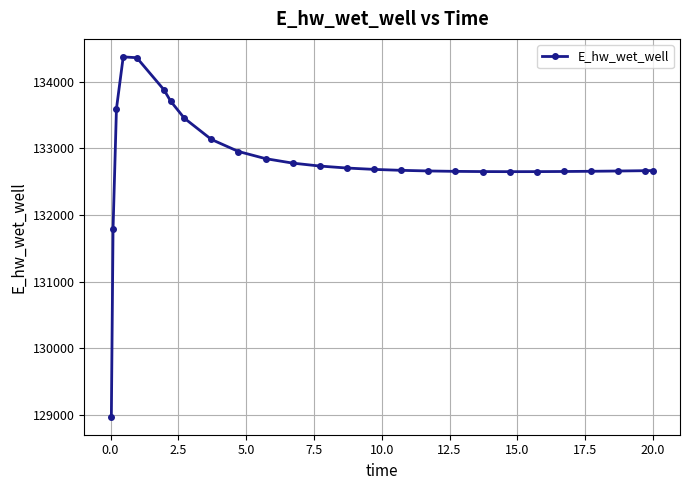

What is the greatest value displayed?

134372.9